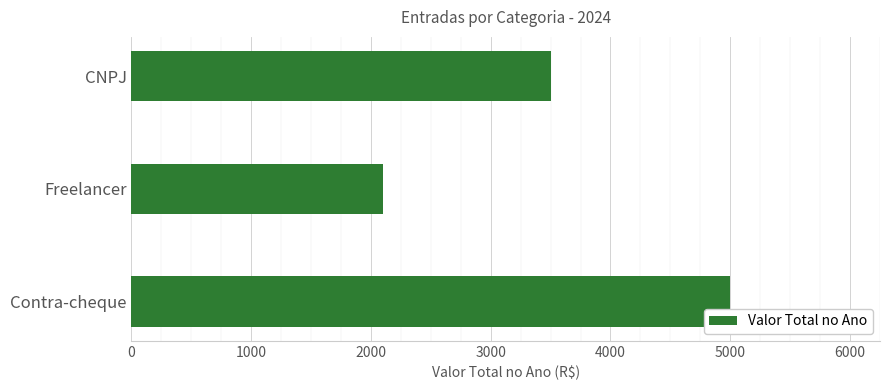

List the labels in order of value, largest first.

Contra-cheque, CNPJ, Freelancer